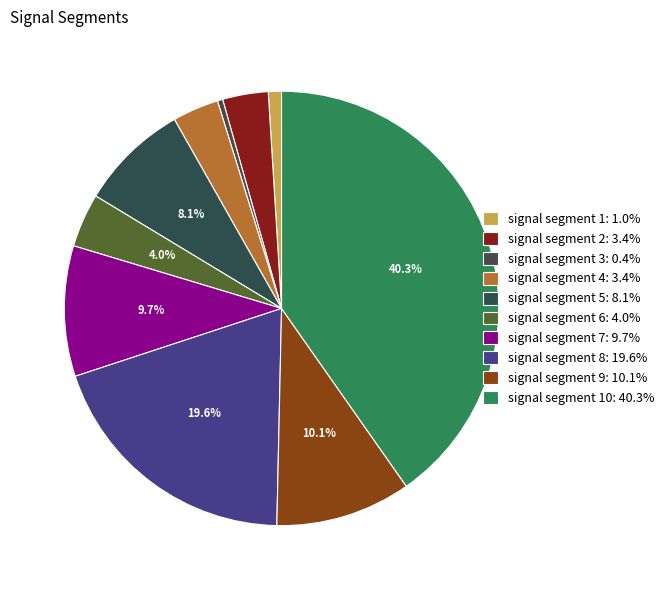

Count the number of slices in the pie.

10